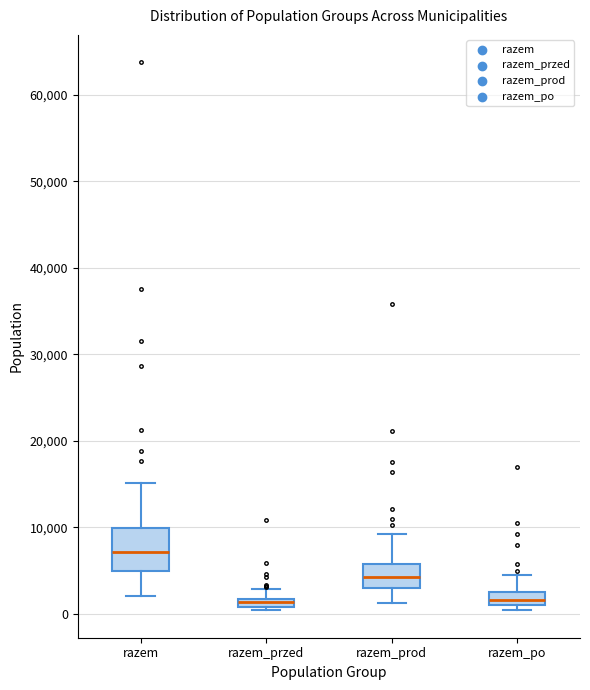

Which box's median line is the highest?

razem